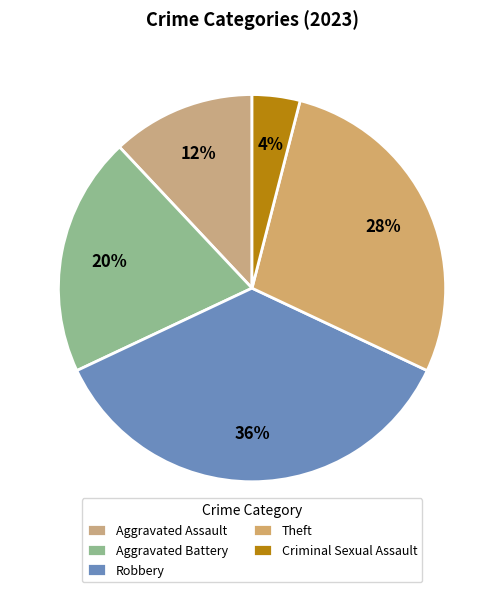

To the nearest percent, what is the difference between the Robbery and Aggravated Assault slice percentages?

24%